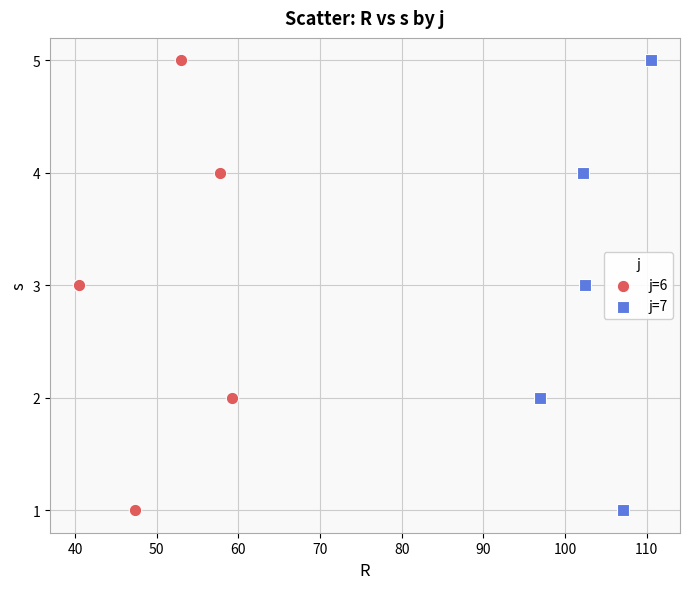

What are all the series names shown in the legend?

j=6, j=7